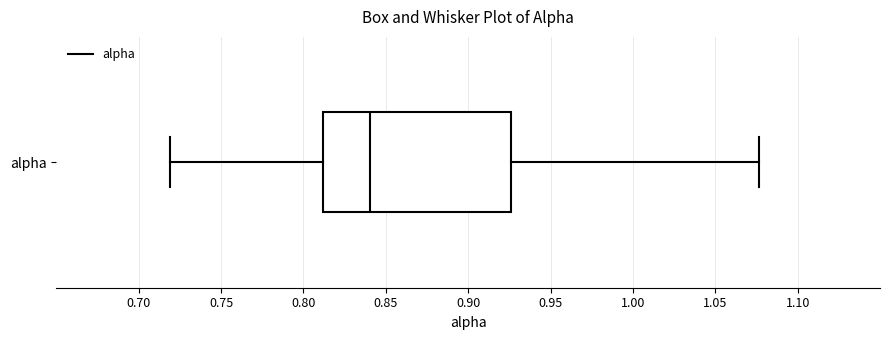

Where does the right whisker of the box for alpha end on the x-axis? The values are not printed on the chart, so give them approximately, as read against the axis.

1.075